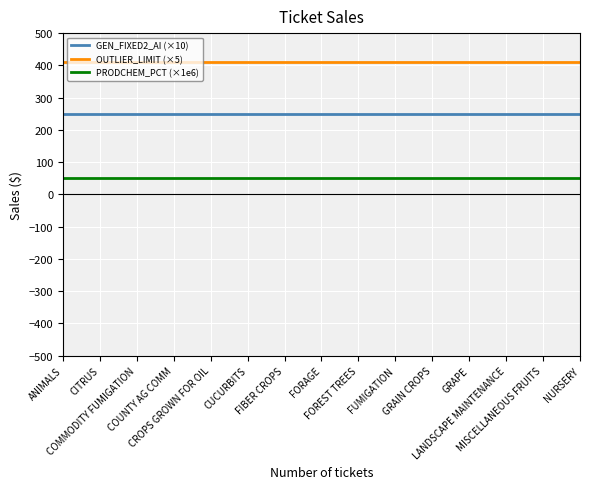

Rank the series at FUMIGATION from highest to lowest value.

OUTLIER_LIMIT (×5), GEN_FIXED2_AI (×10), PRODCHEM_PCT (×1e6)